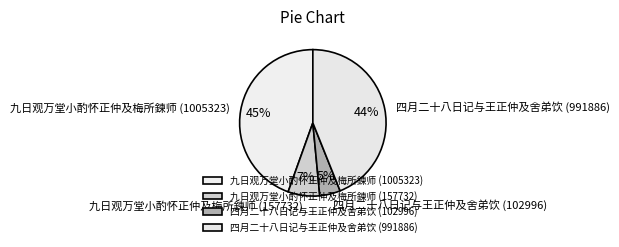

True or false: 九日观万堂小酌怀正仲及梅所鍊师 (1005323) accounts for 54% of the total.

False